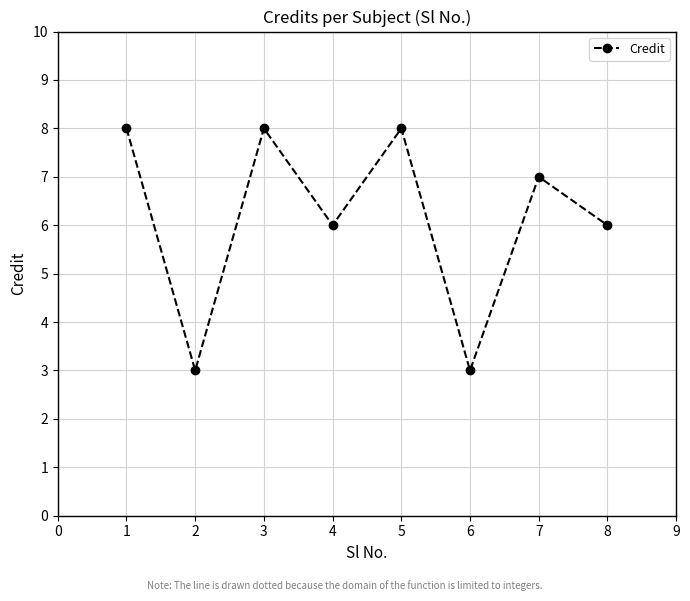

Read the value at 1.

8